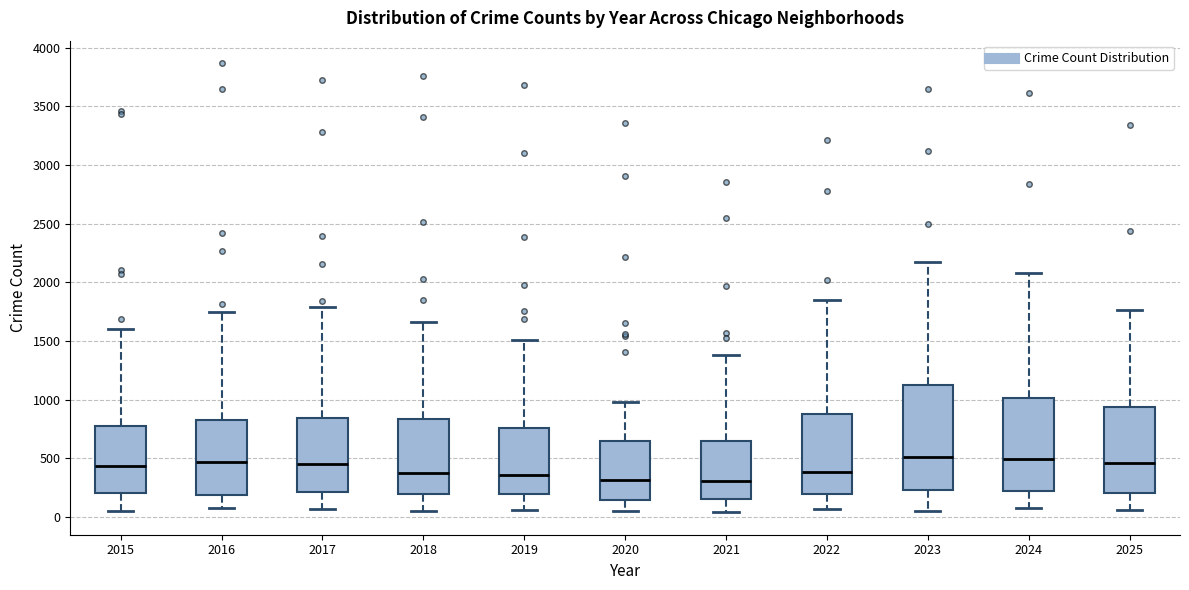

Comparing the boxes themselves (not the whiskers), which one is the tallest?

2023